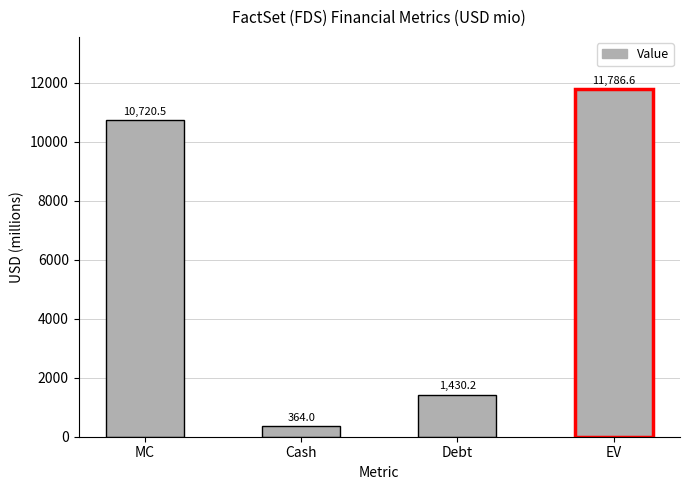

Reading left to right, extract all data points from this chart.

MC=10720.5	Cash=364.0	Debt=1430.2	EV=11786.6